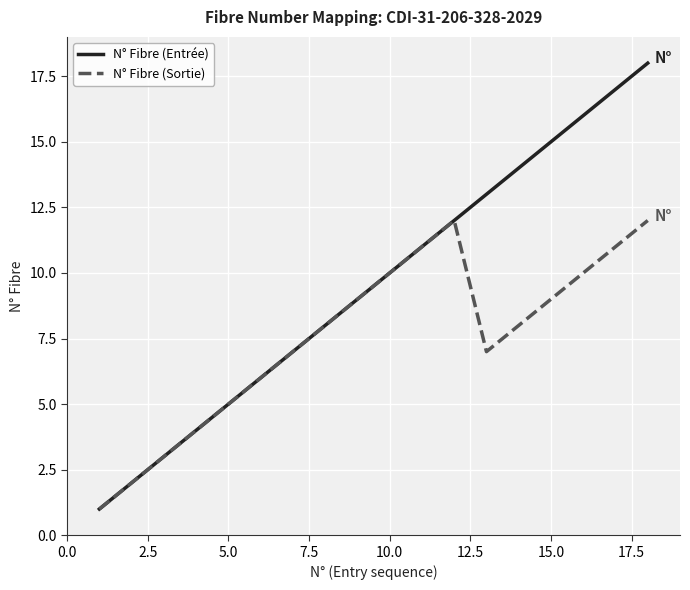

List the series in order of their peak value, lowest first.

N° Fibre (Sortie), N° Fibre (Entrée)